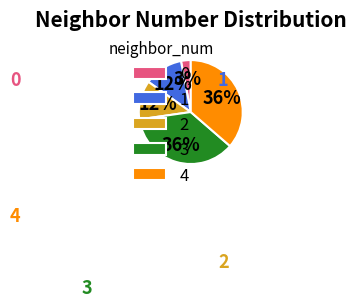

What is the smallest slice in the pie chart?

neighbor_num 0